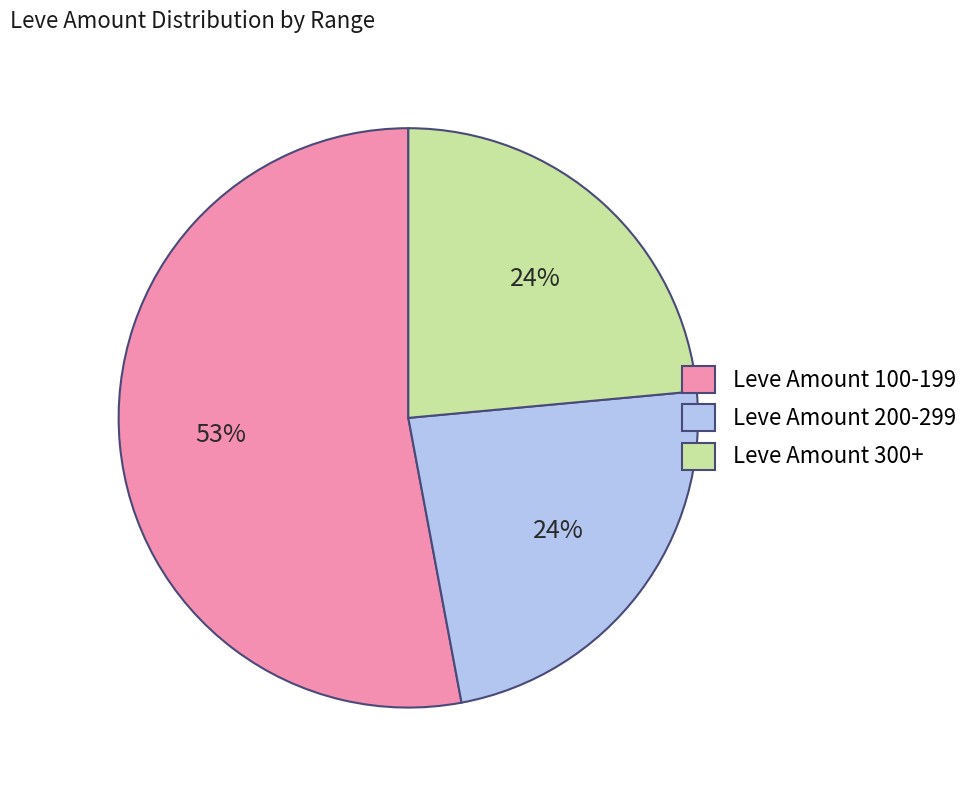

Which has a higher value, Leve Amount 200-299 or Leve Amount 100-199?

Leve Amount 100-199